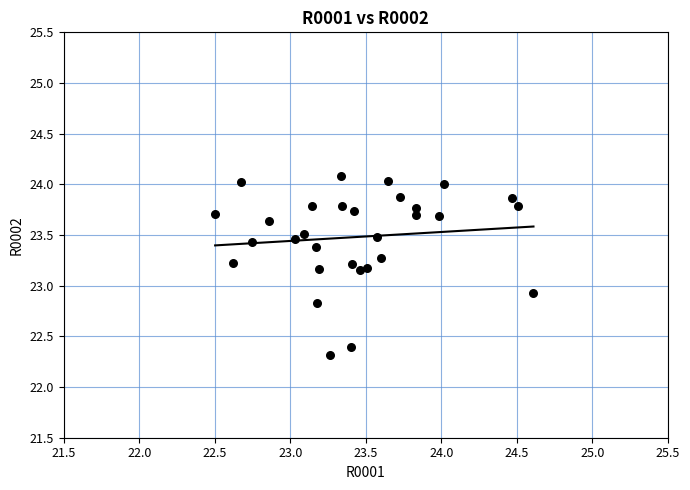

What Y value in the scatter plot is closest to 23?

22.9